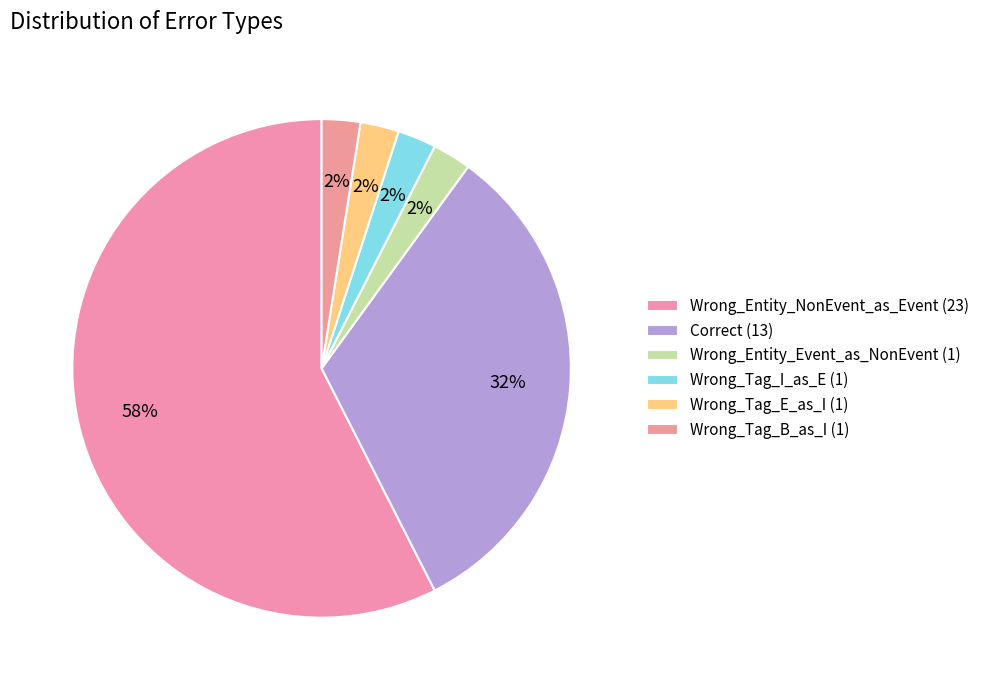

Count the number of slices in the pie.

6